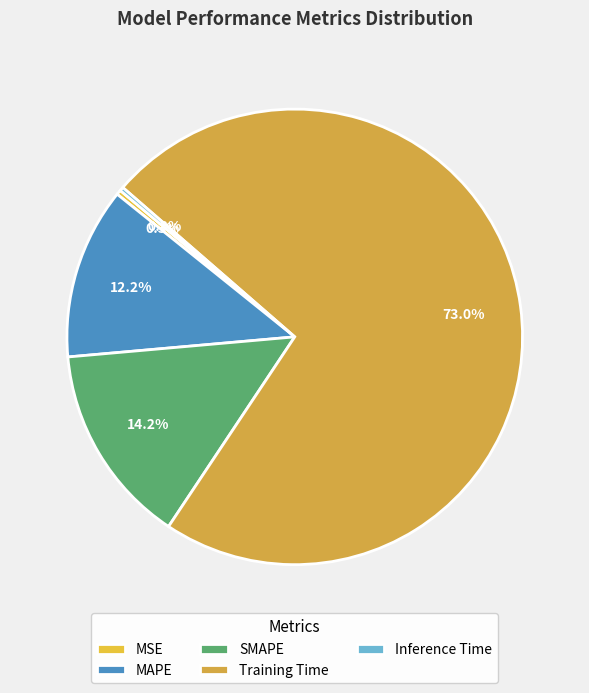

What percentage is the Training Time slice, to the nearest percent?

73%